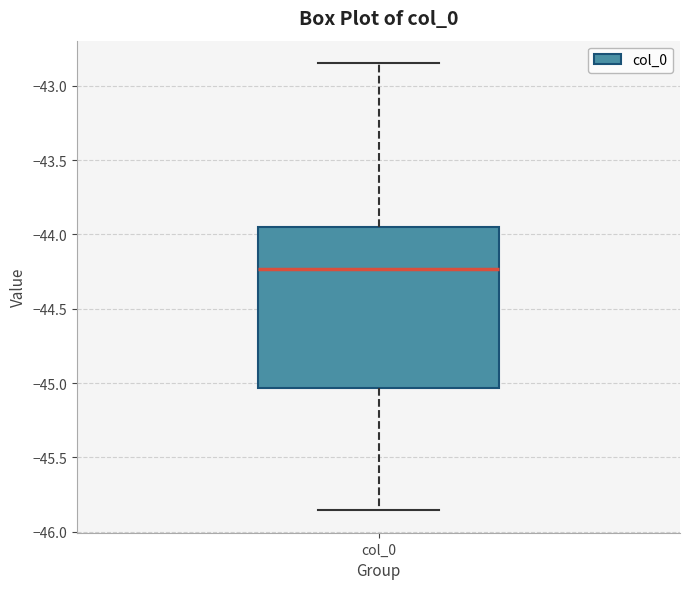

Read this box plot against the y-axis: the position of the median line, the range covered by the box, and the ends of both whiskers. The values are not printed on the chart, so give them approximately, as read against the axis.

median -44.25, box -45.05 to -43.95, whiskers -45.85 to -42.85